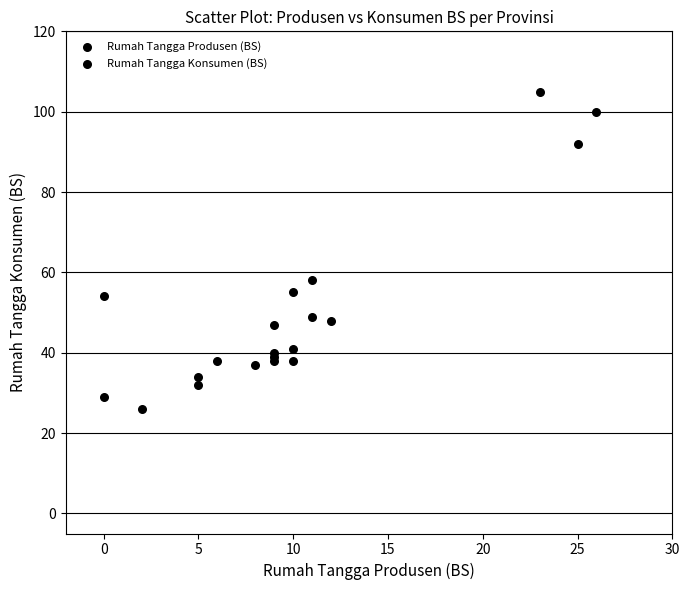

What Y value in the scatter plot is closest to 65?

58